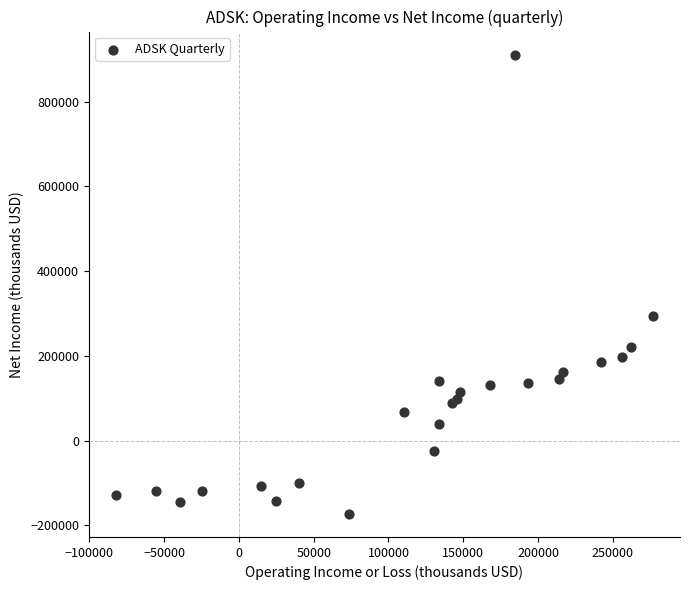

What Y value in the scatter plot is closest to 368950?

293000